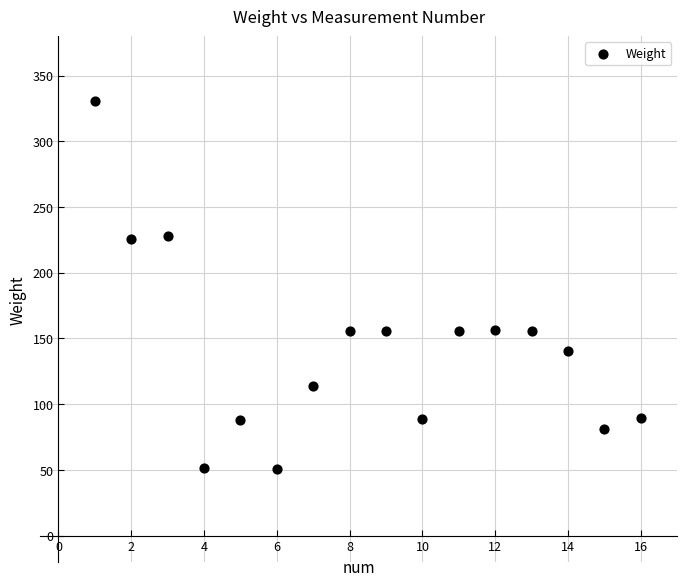

What is the range of Y values (max minus min)?

279.3